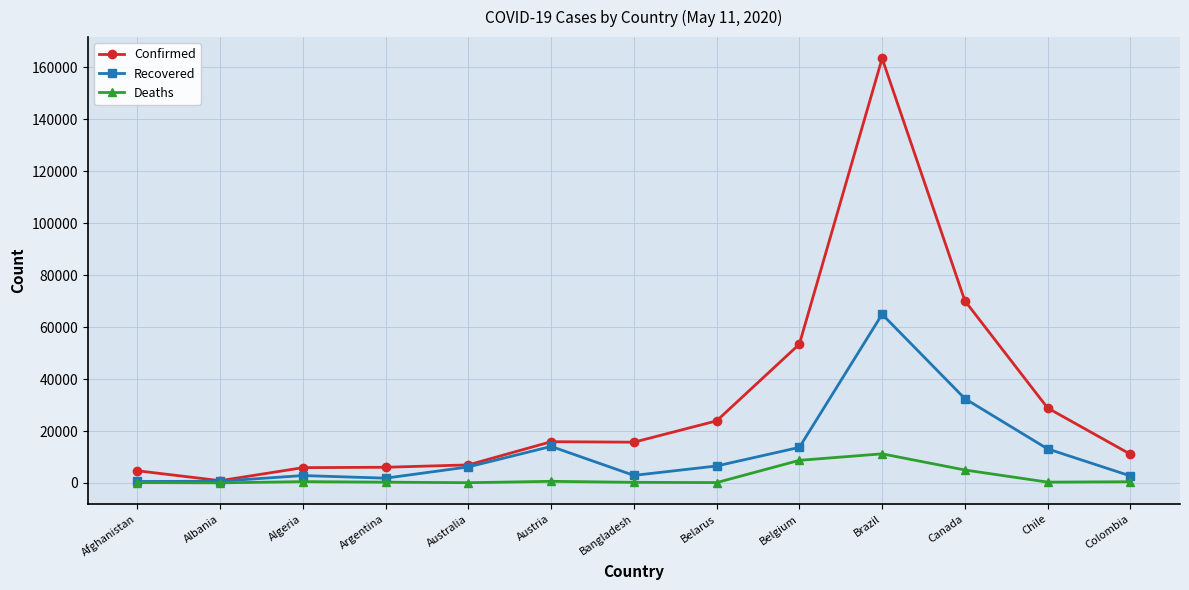

Does the chart have visible grid lines?

Yes